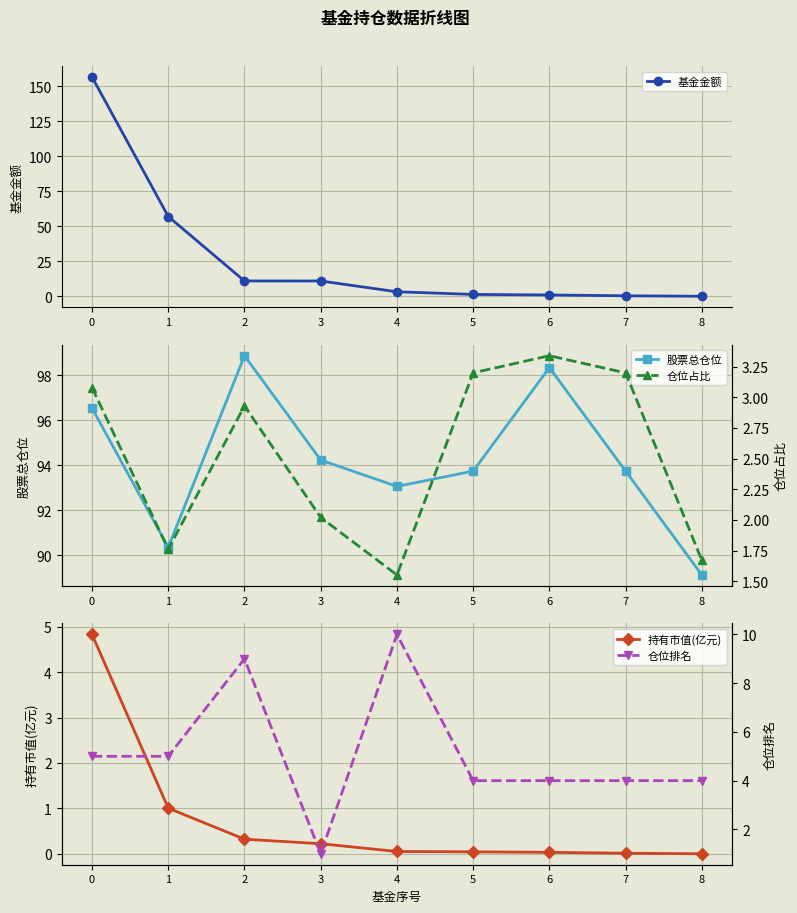

Rank the series at 0 from lowest to highest value.

仓位占比, 持有市值(亿元), 仓位排名, 股票总仓位, 基金金额